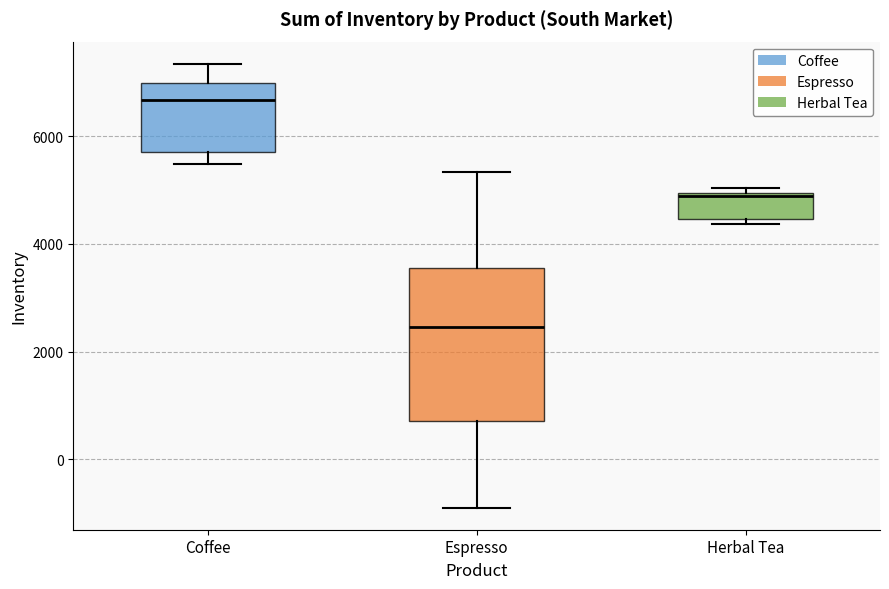

Reading left to right, read every box against the y-axis: the position of its median line, the range the box covers, and the ends of its whiskers. The values are not printed on the chart, so give them approximately, as read against the axis.

Coffee: median 6600, box 5800 to 7000, whiskers 5400 to 7400
Espresso: median 2400, box 800 to 3600, whiskers -800 to 5400
Herbal Tea: median 4800, box 4400 to 5000, whiskers 4400 (just below the box's lower edge) to 5000 (just above the box's upper edge)